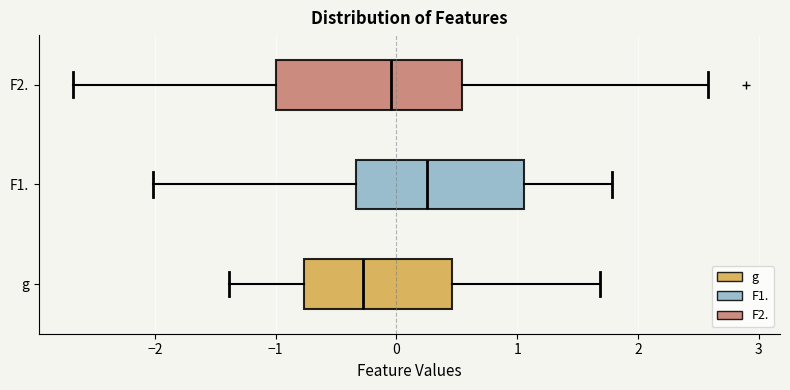

Which box is the widest, from its left edge to its right edge?

F2.